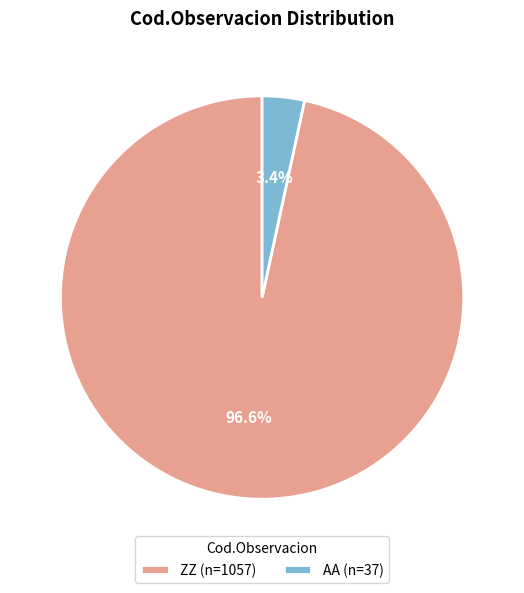

Which slice is the smallest?

AA